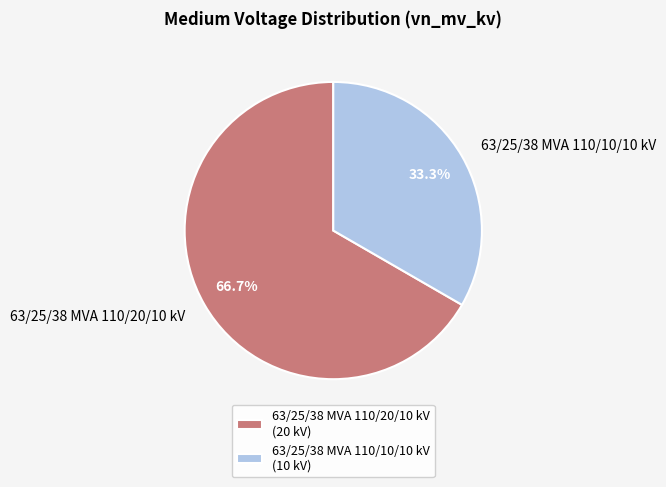

Is it true that 63/25/38 MVA 110/20/10 kV is 67% of the pie?

True